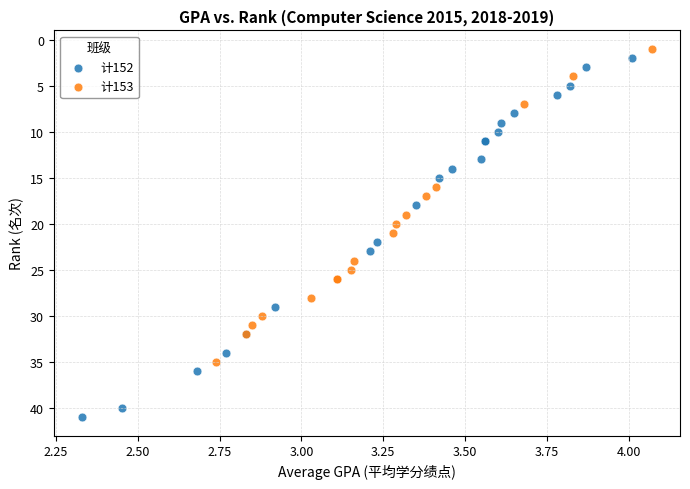

Which series has the widest spread of Y values?

计152